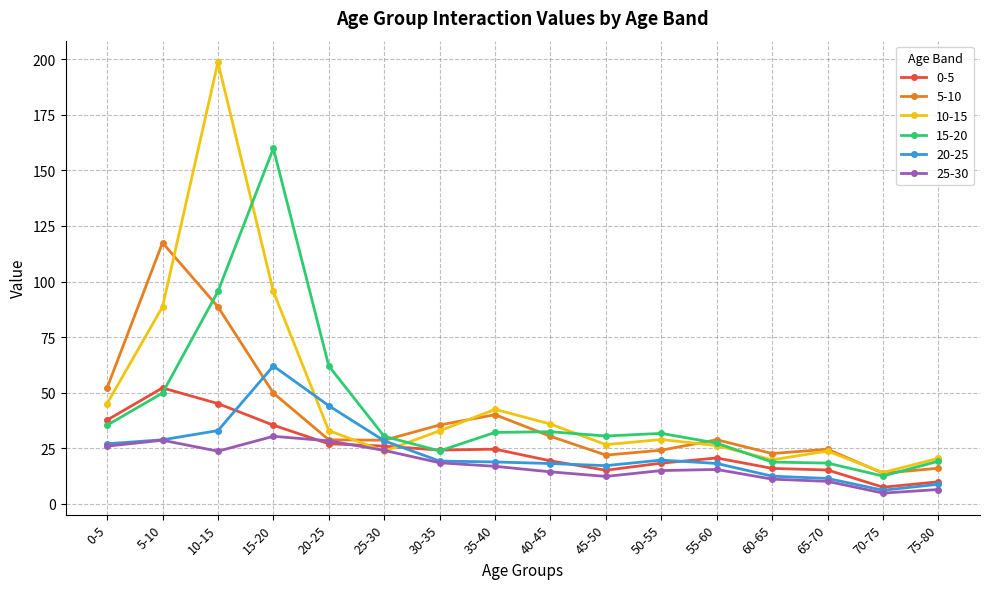

What is the maximum value shown in the chart?

198.6